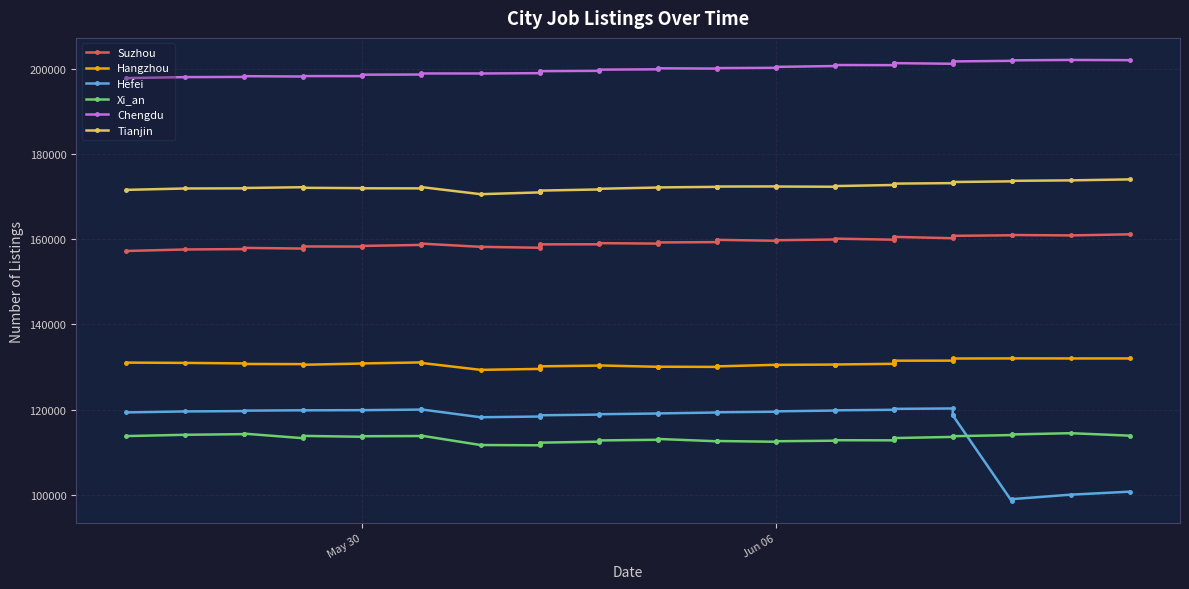

True or false: Xi_an and Suzhou cross at least once.

False